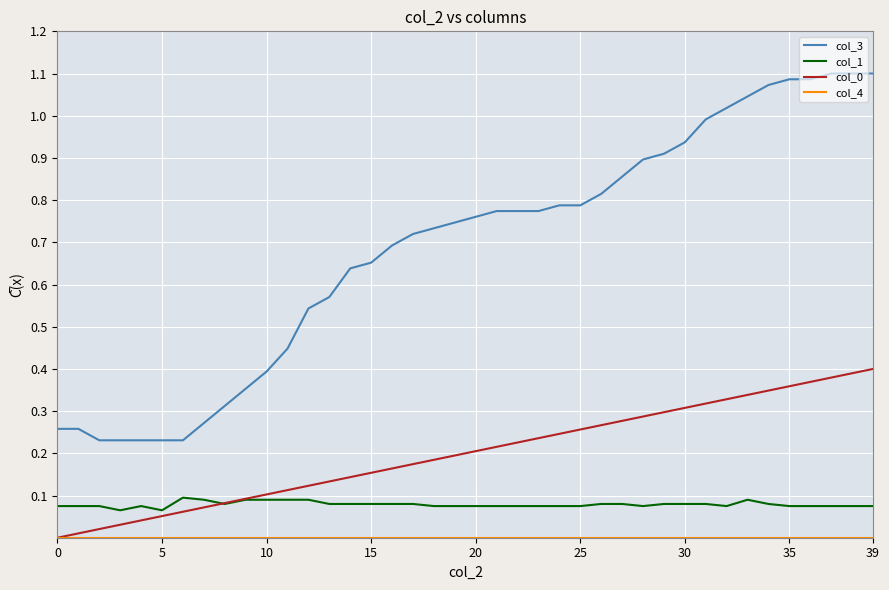

True or false: col_3 and col_1 cross at least once.

False